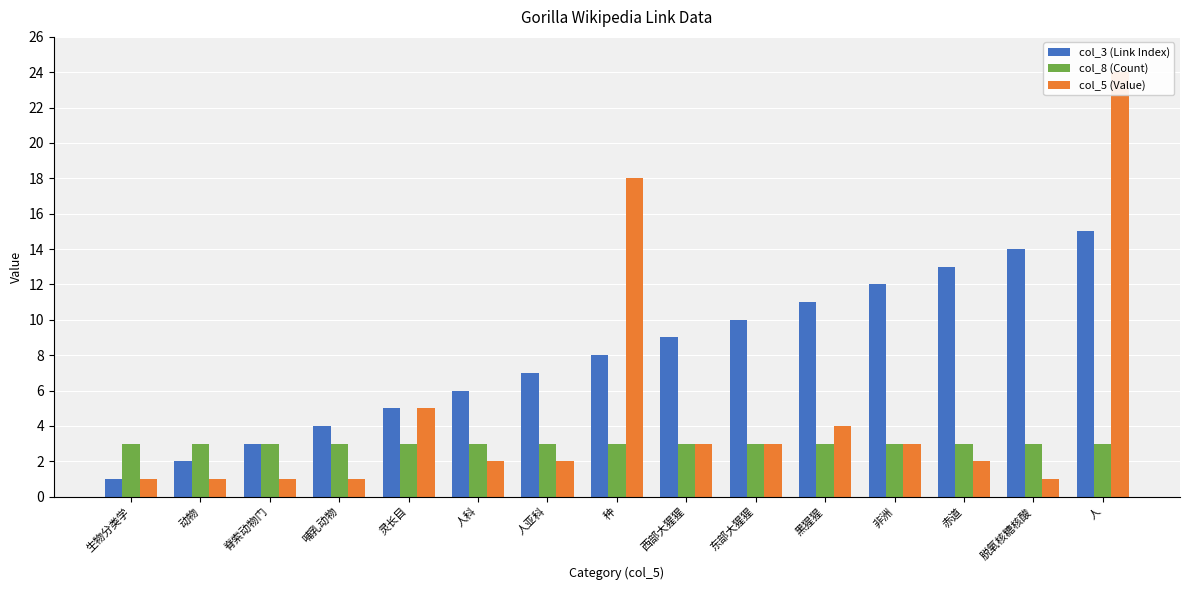

Reading left to right, list all the values displayed in this chart.

col_3 (Link Index): 生物分类学=1	动物=2	脊索动物门=3	哺乳动物=4	灵长目=5	人科=6	人亚科=7	种=8	西部大猩猩=9	东部大猩猩=10	黑猩猩=11	非洲=12	赤道=13	脱氧核糖核酸=14	人=15
col_8 (Count): 生物分类学=3	动物=3	脊索动物门=3	哺乳动物=3	灵长目=3	人科=3	人亚科=3	种=3	西部大猩猩=3	东部大猩猩=3	黑猩猩=3	非洲=3	赤道=3	脱氧核糖核酸=3	人=3
col_5 (Value): 生物分类学=1	动物=1	脊索动物门=1	哺乳动物=1	灵长目=5	人科=2	人亚科=2	种=18	西部大猩猩=3	东部大猩猩=3	黑猩猩=4	非洲=3	赤道=2	脱氧核糖核酸=1	人=24